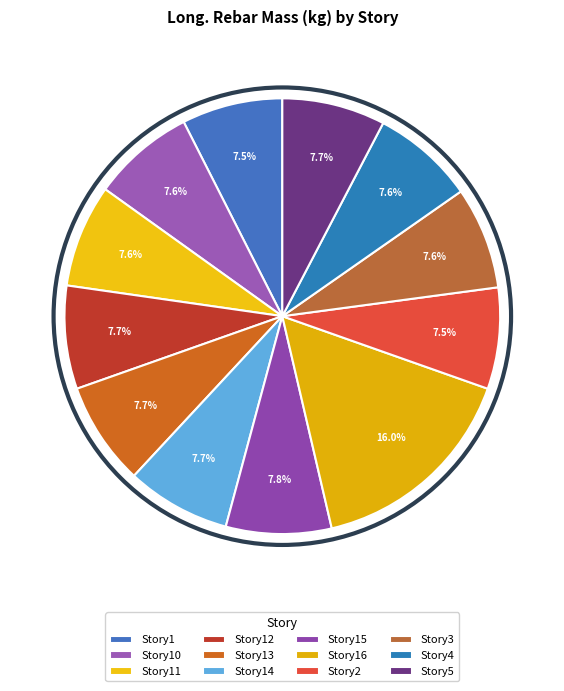

To the nearest percent, what is the average slice percentage?

8%